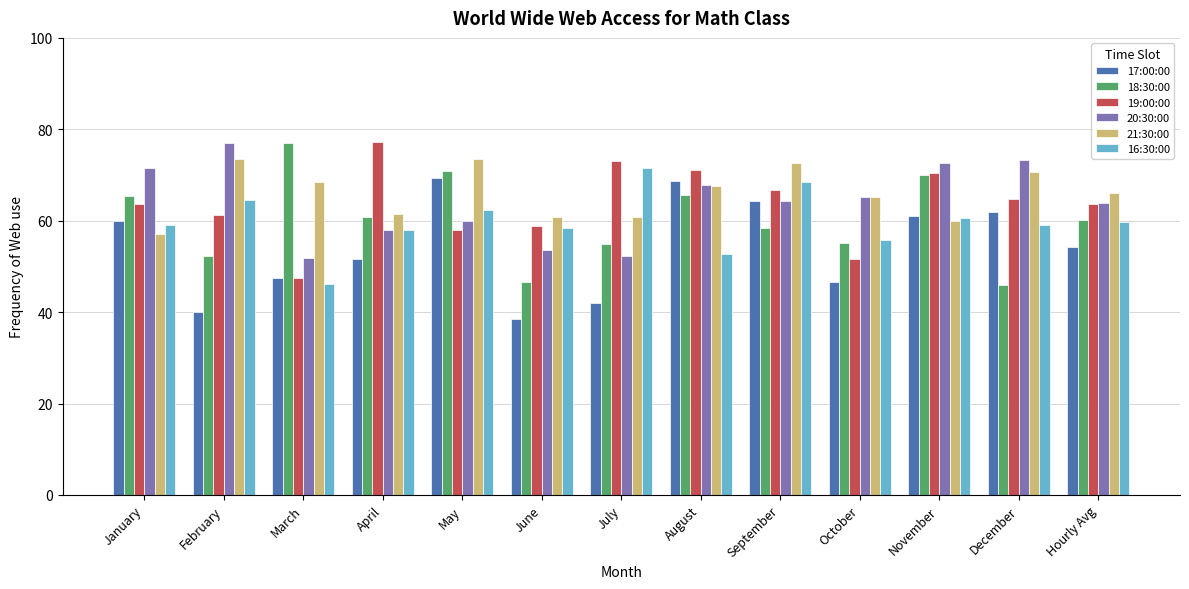

Is the value of 20:30:00 at March greater than the value of 17:00:00 at May?

No